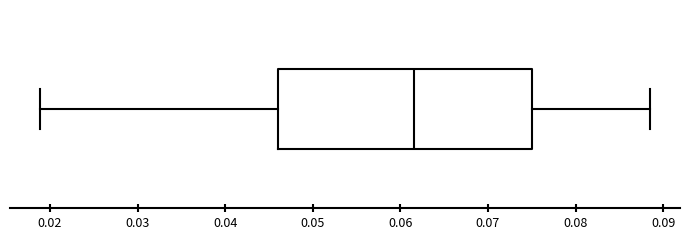

Transcribe this box plot: give where the median line is, the range the box spans, and where the two whiskers end, as read against the x-axis. The values are not printed on the chart, so give them approximately, as read against the axis.

median 0.062, box 0.046 to 0.075, whiskers 0.019 to 0.088